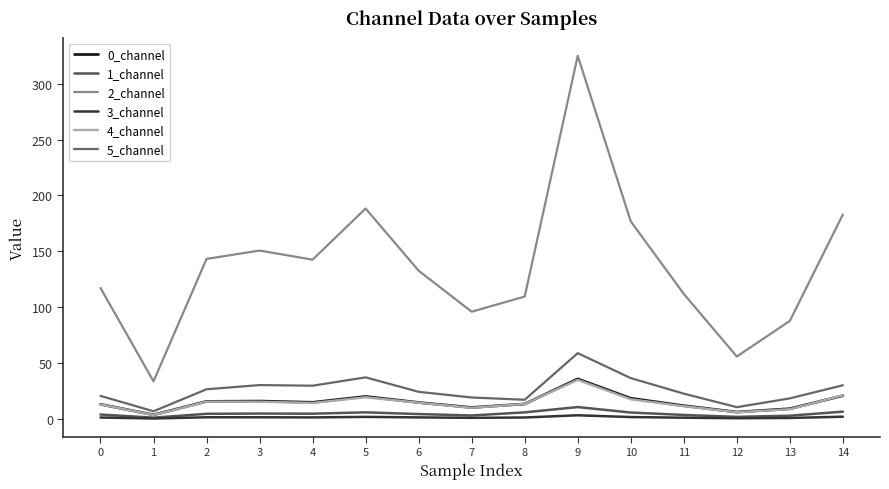

Which series has the largest total across all categories?

2_channel